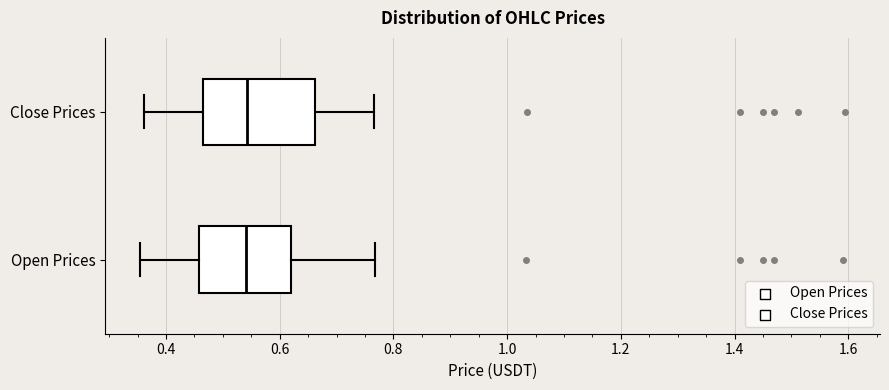

Reading bottom to top, read every box against the x-axis: the position of its median line, the range the box covers, and the ends of its whiskers. The values are not printed on the chart, so give them approximately, as read against the axis.

Open Prices: median 0.54, box 0.46 to 0.62, whiskers 0.36 to 0.76
Close Prices: median 0.54, box 0.46 to 0.66, whiskers 0.36 to 0.76